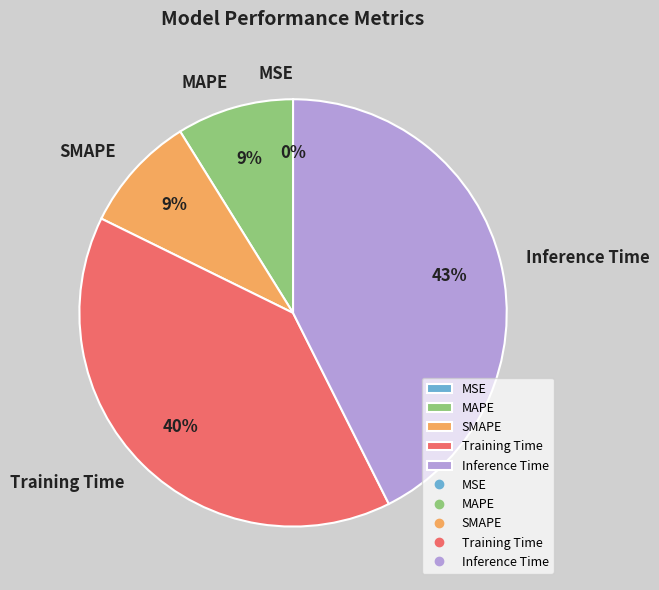

Do SMAPE and MAPE together represent more than half of the pie?

No